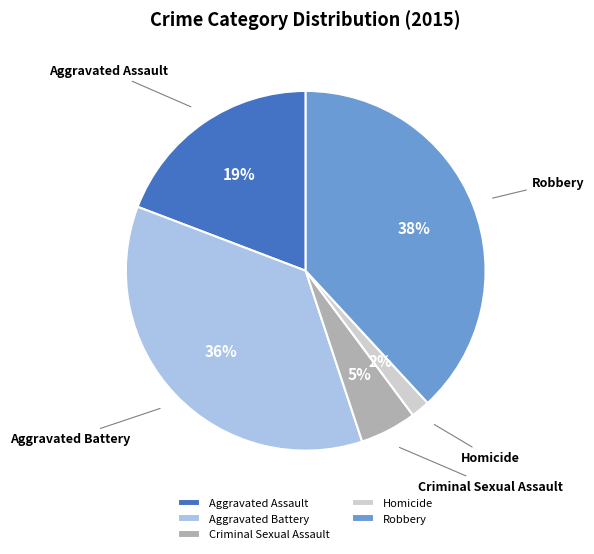

To the nearest percent, what portion does Aggravated Assault represent?

19%